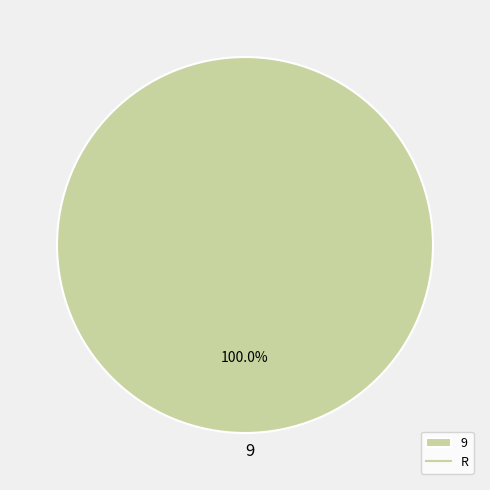

Is there any slice that represents more than half of the pie?

Yes